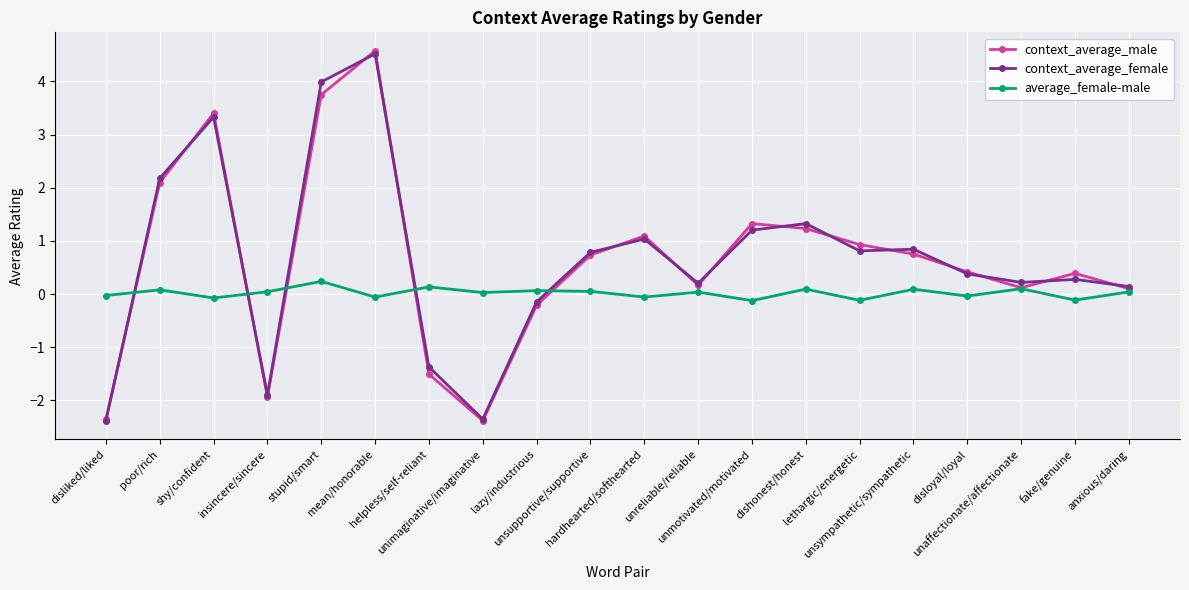

In context_average_male, how many points are lower than both neighbors (excluding endpoints)?

4